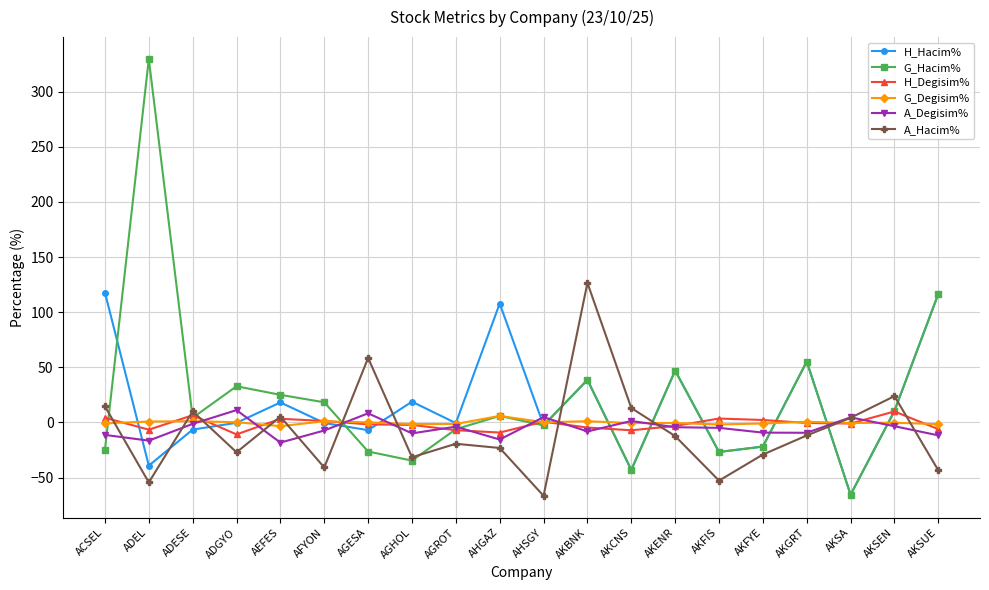

What is the minimum value for H_Degisim%?

-10.8